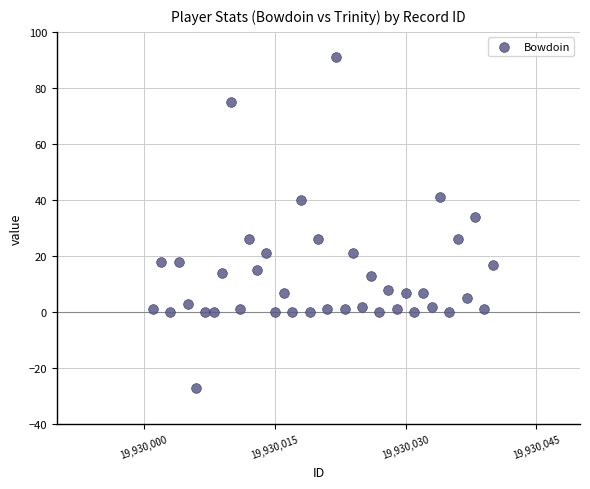

What Y value in the scatter plot is closest to 32?

34